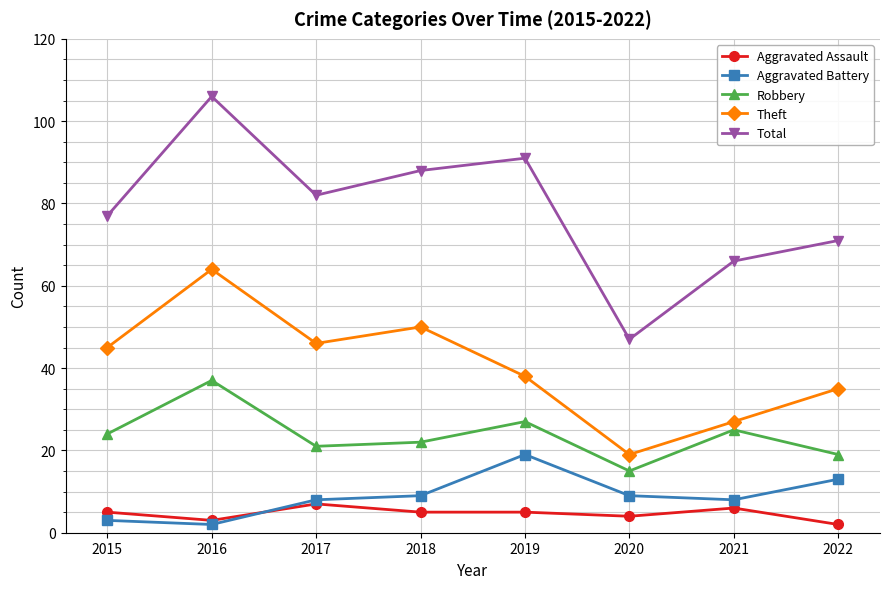

True or false: Theft has more than 2 points higher than both neighbors.

False